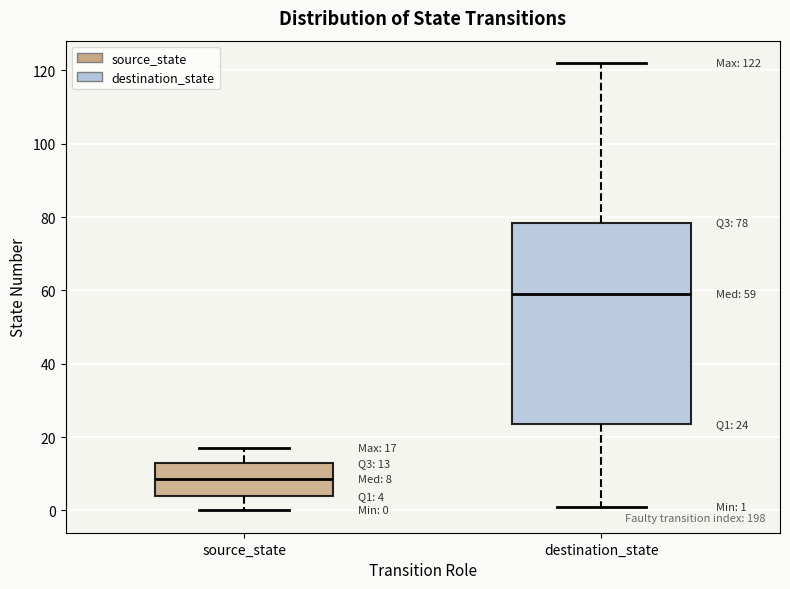

Which box is the tallest, from its lower edge to its upper edge?

destination_state